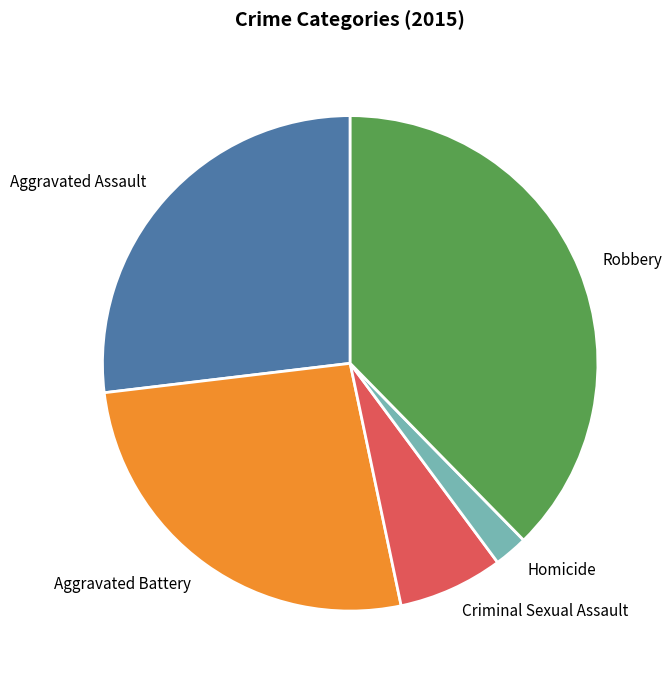

What is the ratio of the value at Robbery to the value at Homicide?

17.1